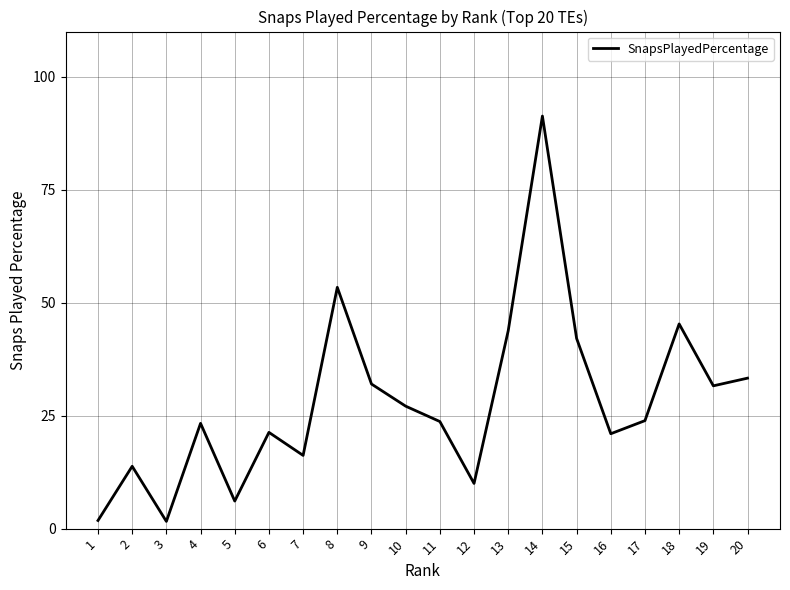

What is the difference between the maximum and minimum values?

89.7